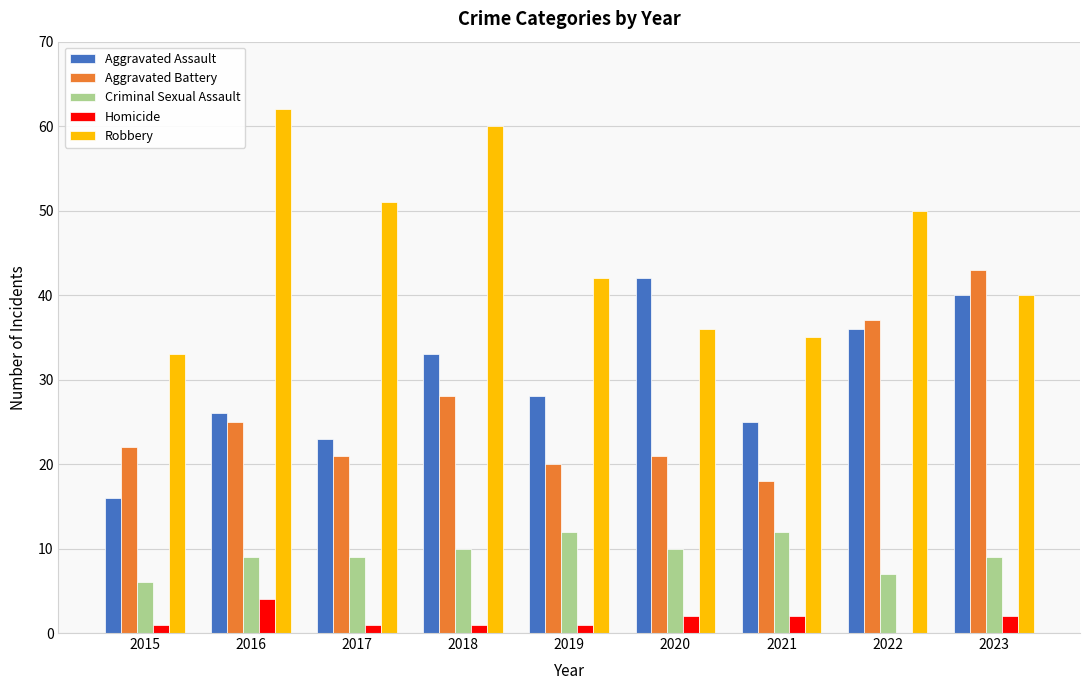

Are the bars grouped side by side (vs. stacked)?

Yes